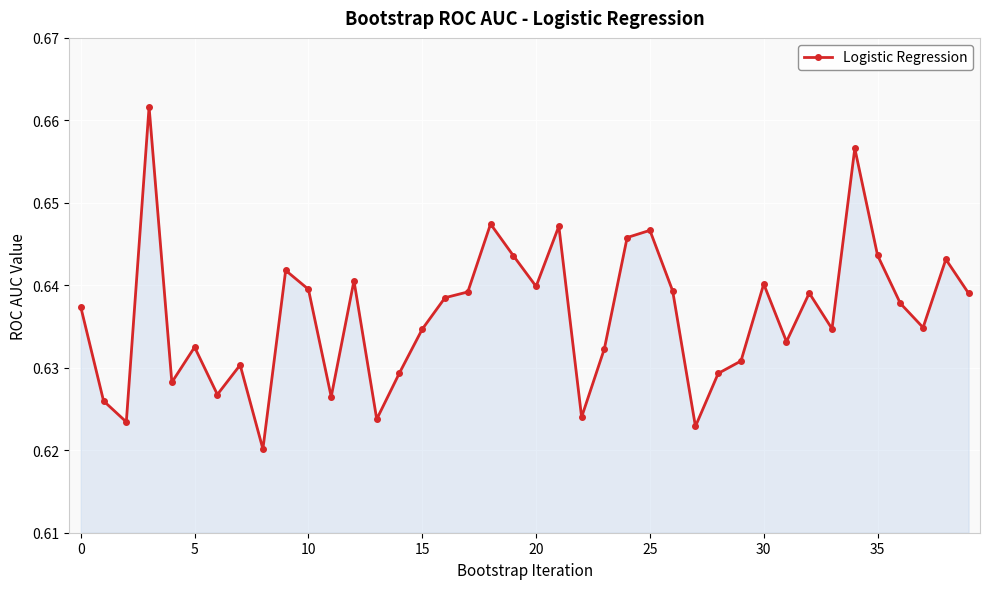

Count the values in the range 0 to 1.

40